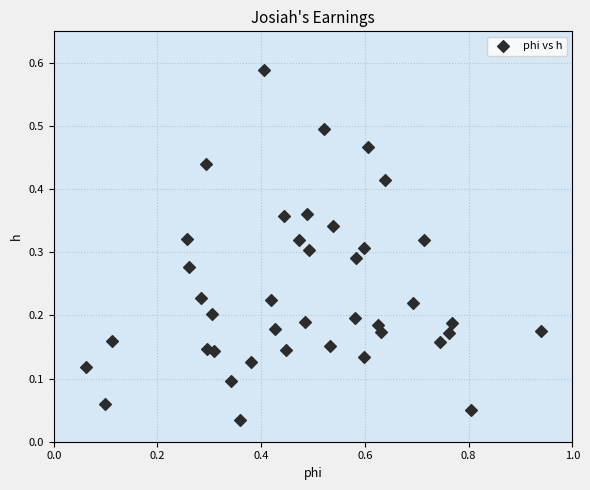

What is the range of X values (max minus min)?

0.9